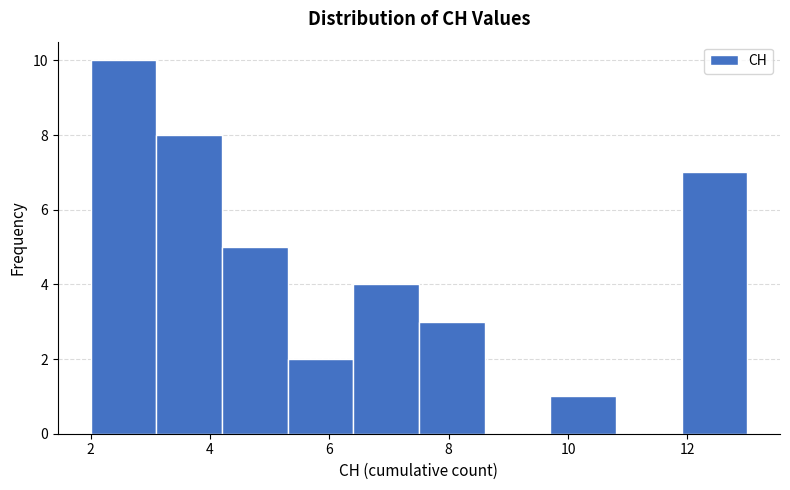

Reading left to right, transcribe this chart: for each bar, give the range it covers on the x-axis and its height. Neither the bar edges nor the heights are printed on the chart, so give them approximately, as read against the axes.

2.0 to 3.1: 10
3.1 to 4.2: 8
4.2 to 5.3: 5
5.3 to 6.4: 2
6.4 to 7.5: 4
7.5 to 8.6: 3
8.6 to 9.7: 0
9.7 to 10.8: 1
10.8 to 11.9: 0
11.9 to 13.0: 7